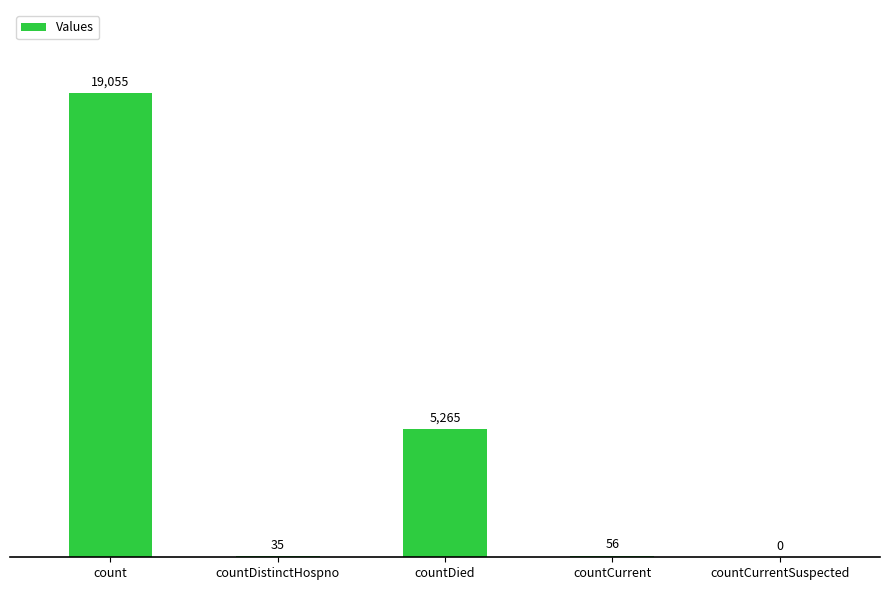

Which label corresponds to the largest value in the chart?

count